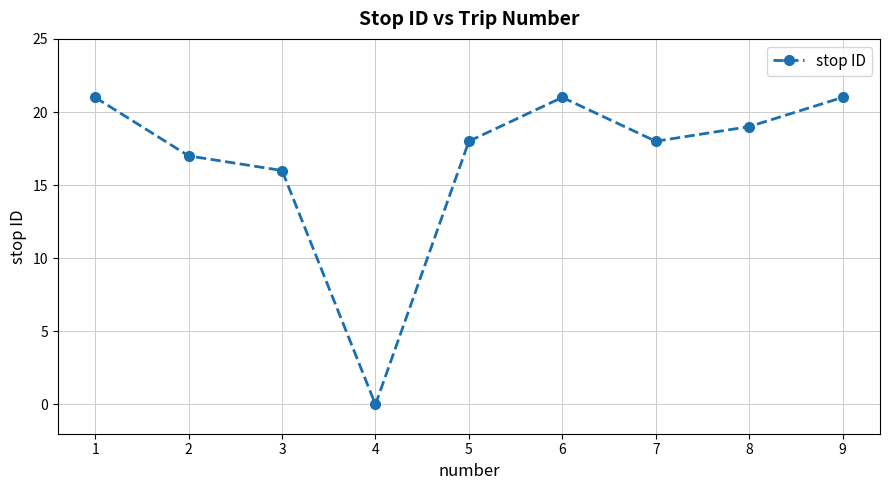

Is this an area chart (filled region under the line)?

No